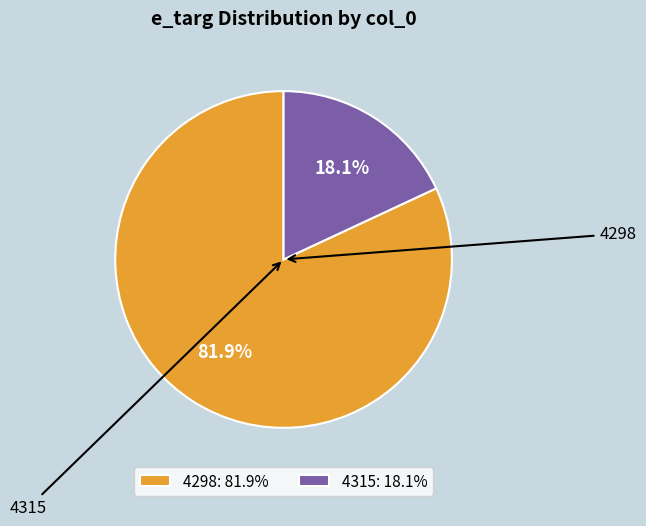

Rank the categories by value from lowest to highest.

4315, 4298